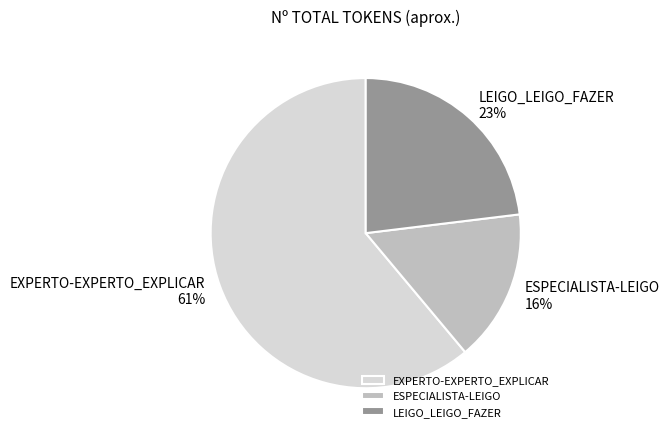

True or false: LEIGO_LEIGO_FAZER accounts for 23% of the total.

True